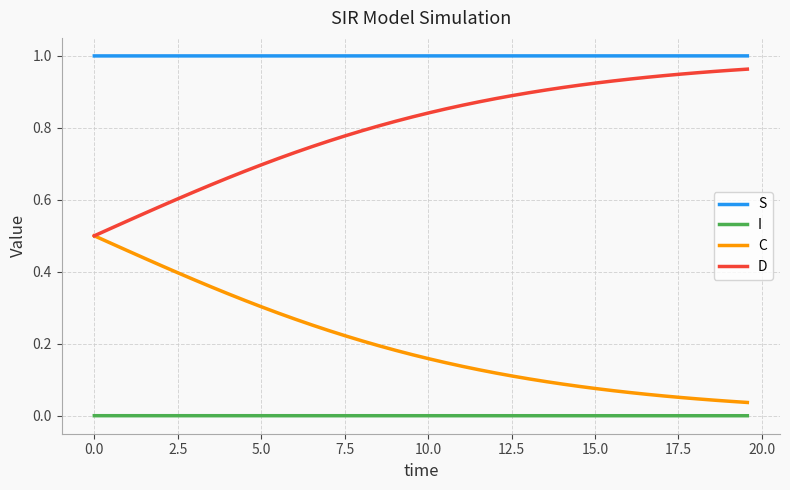

True or false: S and D cross at least once.

False